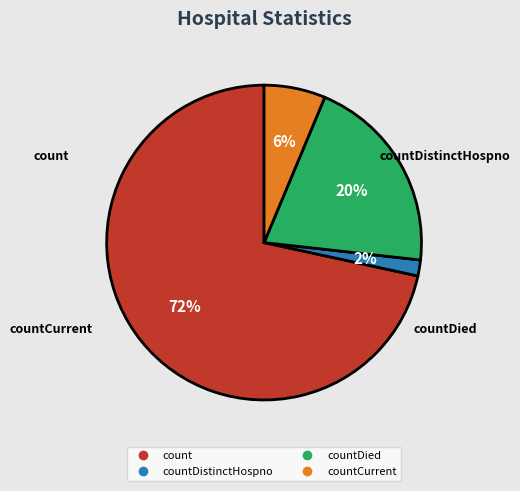

Does any single category account for the majority?

Yes